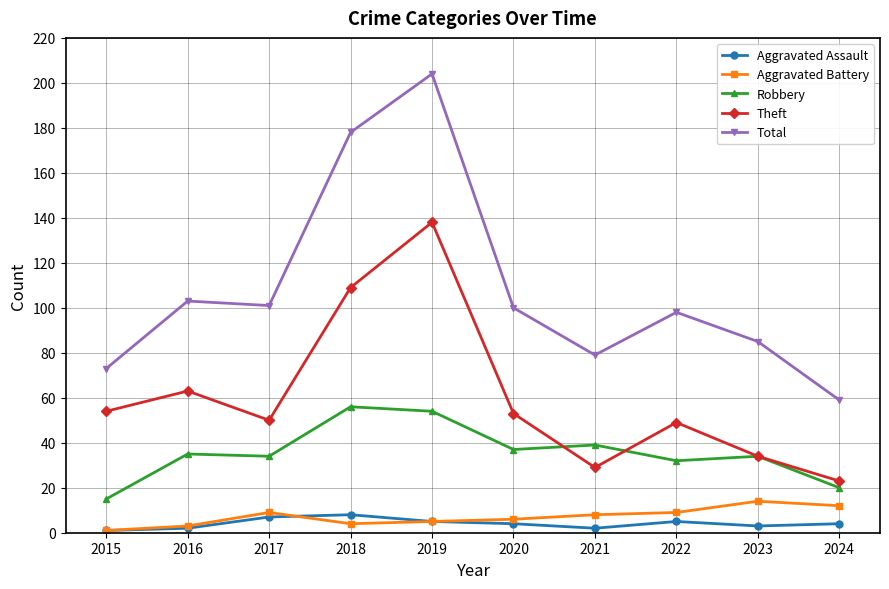

True or false: Aggravated Battery has more than 1 points higher than both neighbors.

True